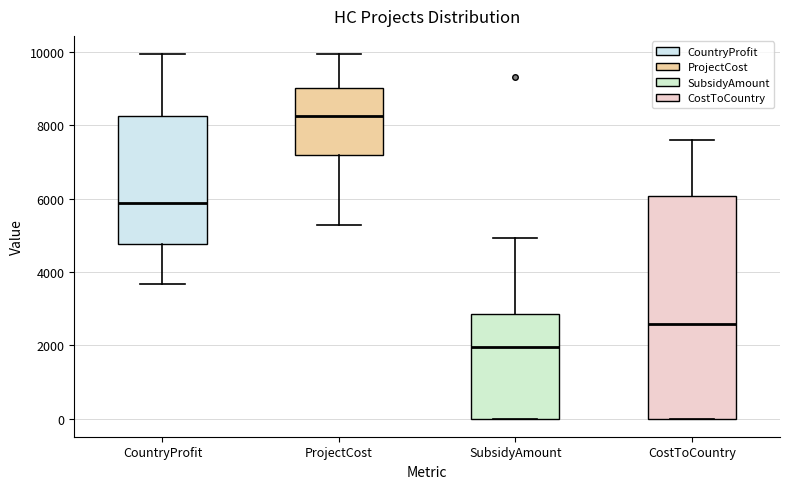

Reading left to right, transcribe this box plot: for each box, give where its median line is, the range the box spans, and where its two whiskers end, as read against the y-axis. The values are not printed on the chart, so give them approximately, as read against the axis.

CountryProfit: median 5800, box 4800 to 8200, whiskers 3600 to 10000
ProjectCost: median 8200, box 7200 to 9000, whiskers 5200 to 10000
SubsidyAmount: median 2000, box 0 to 2800, whiskers 0 to 5000
CostToCountry: median 2600, box 0 to 6000, whiskers 0 to 7600